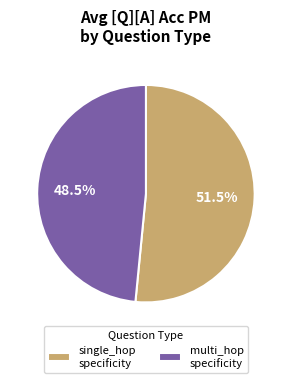

Rank the categories by value from lowest to highest.

multi_hop specificity, single_hop specificity